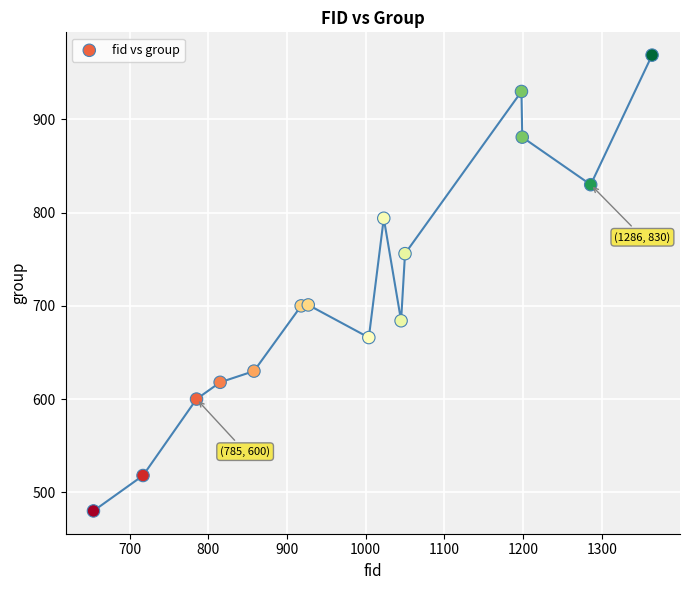

What is the range of X values (max minus min)?

710